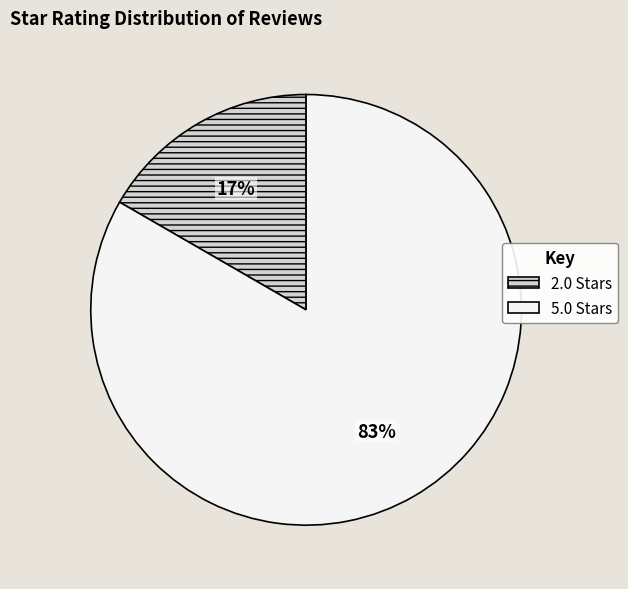

Between 5.0 Stars and 2.0 Stars, which is larger?

5.0 Stars